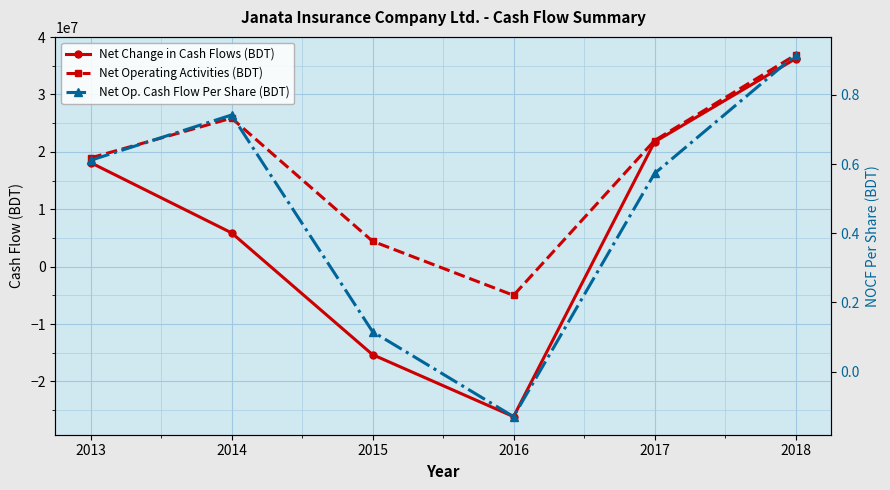

Is it true that Net Operating Activities (BDT) equals 39126997.7 at 2017?

False